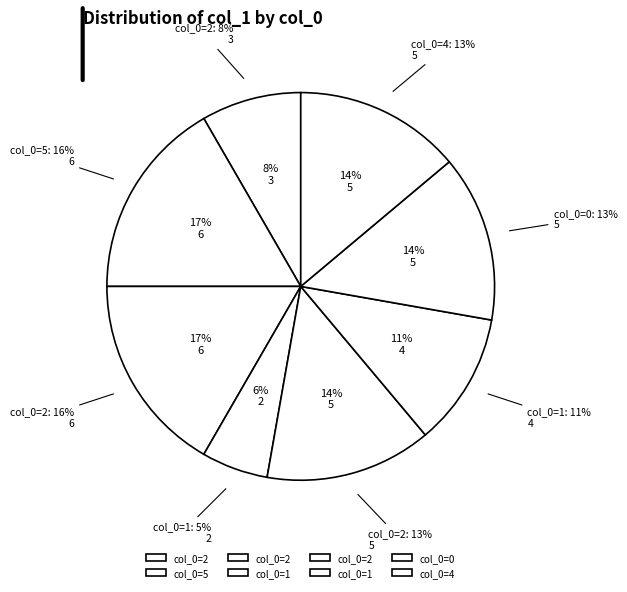

The 2 slice represents 17% of the pie. True or false?

True